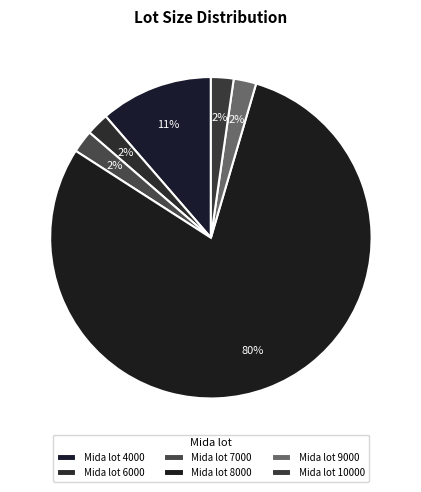

How many segments does this pie chart have?

6